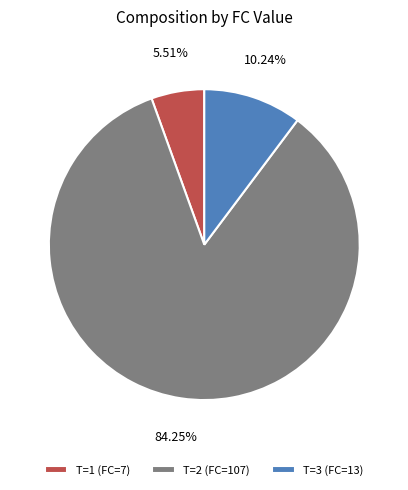

Which slice represents more than half of the pie?

T=2 (FC=107)